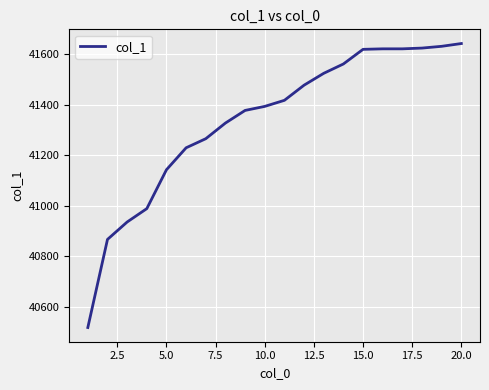

What is the difference between the maximum and minimum values?

1125